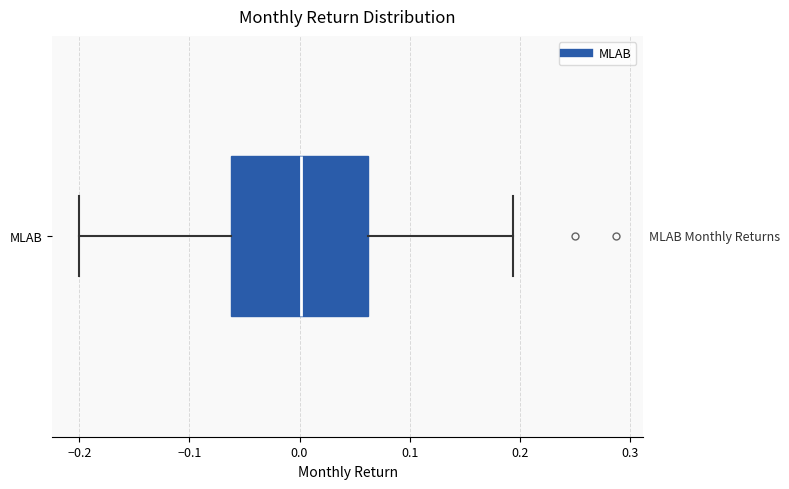

Read this box plot against the x-axis: the position of the median line, the range covered by the box, and the ends of both whiskers. The values are not printed on the chart, so give them approximately, as read against the axis.

median 0.00, box -0.06 to 0.06, whiskers -0.20 to 0.19